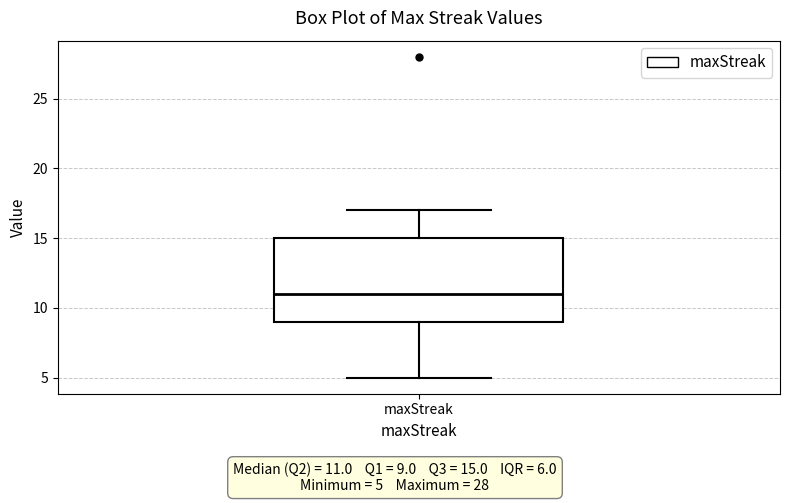

Where does the median line of the box for maxStreak sit on the y-axis? The values are not printed on the chart, so give them approximately, as read against the axis.

11